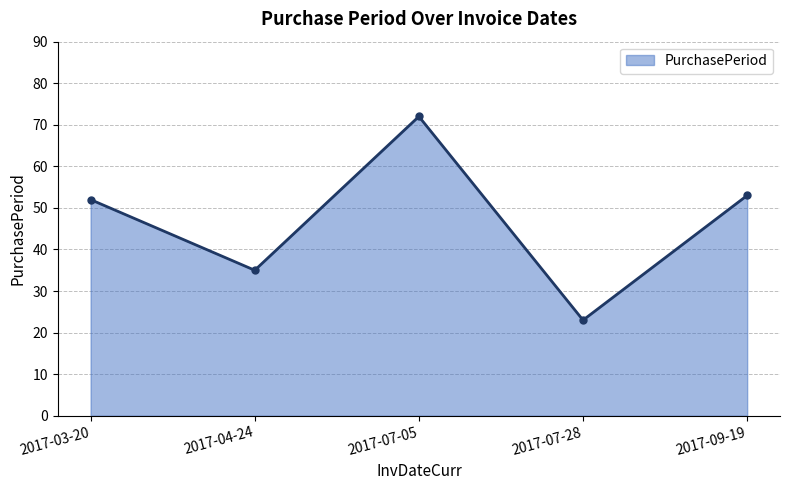

What is the difference between the values at 2017-03-20 and 2017-09-19?

1